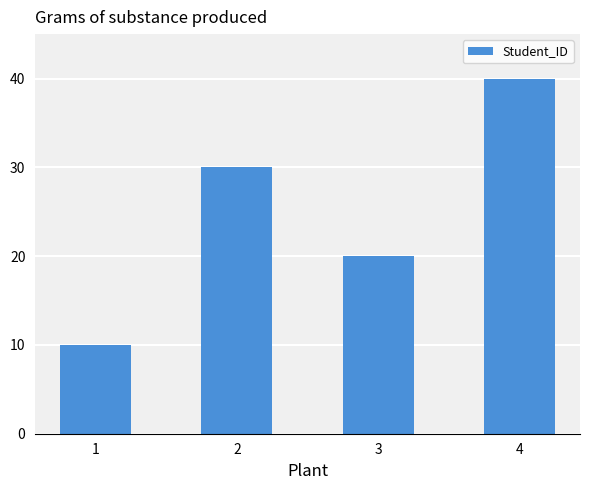

True or false: the data shows 5 at 1.

False